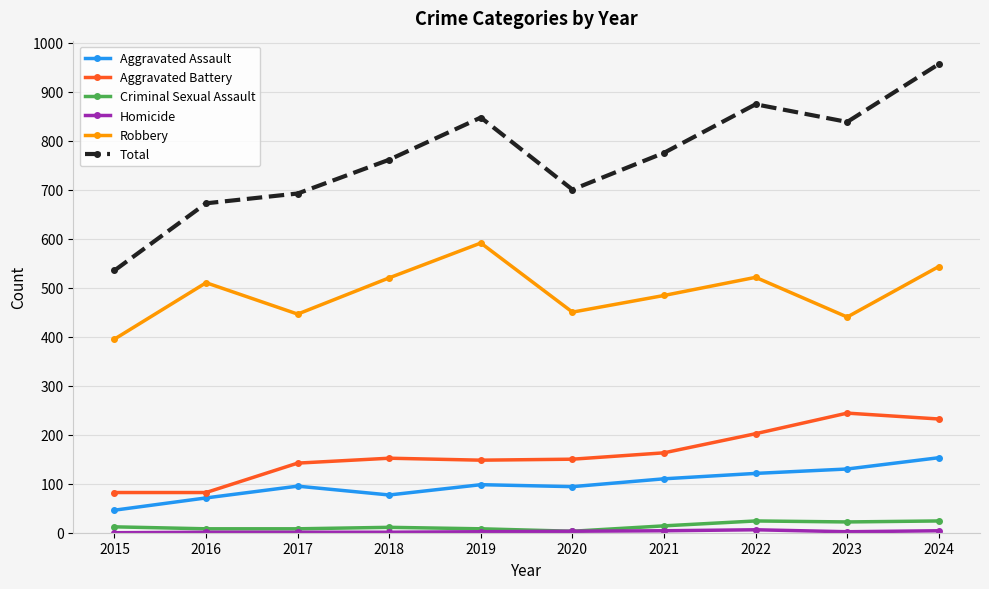

What is the greatest value displayed?

956